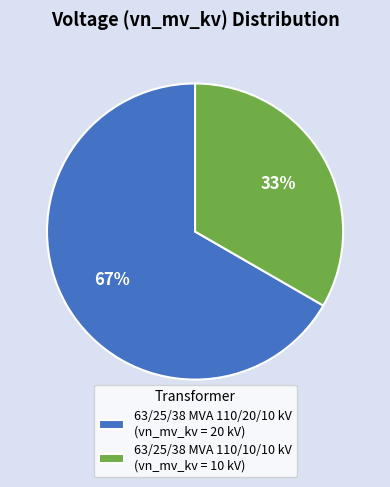

What is the smallest slice in the pie chart?

63/25/38 MVA 110/10/10 kV